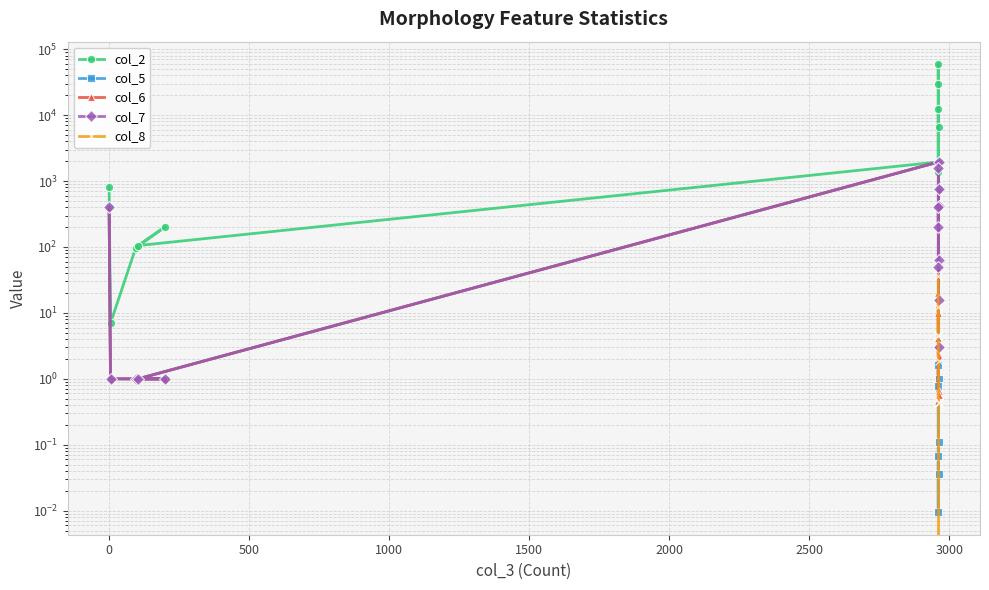

Is this an area chart (filled region under the line)?

No